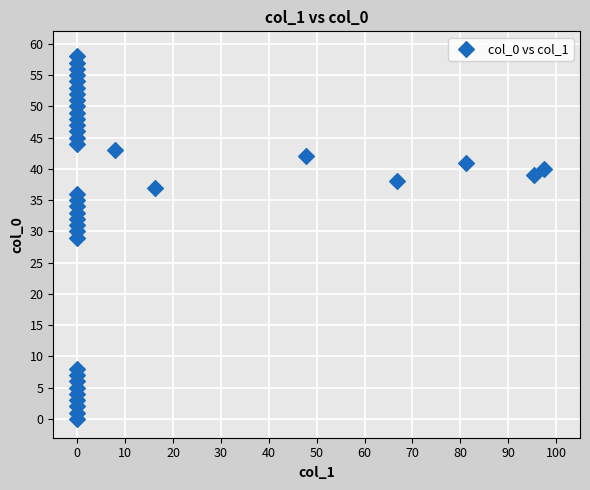

What is the range of Y values (max minus min)?

58